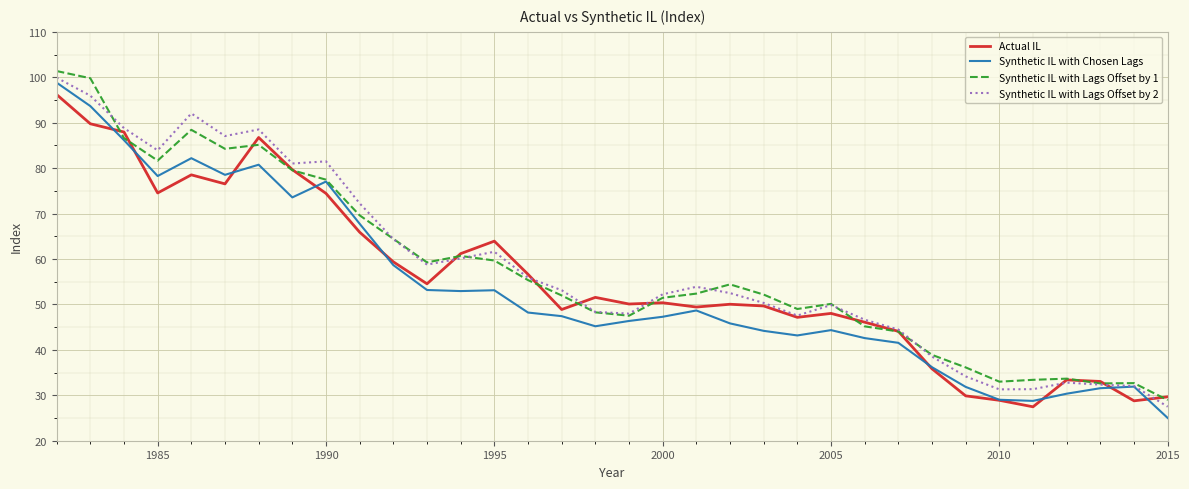

How many lines are shown in the chart?

4